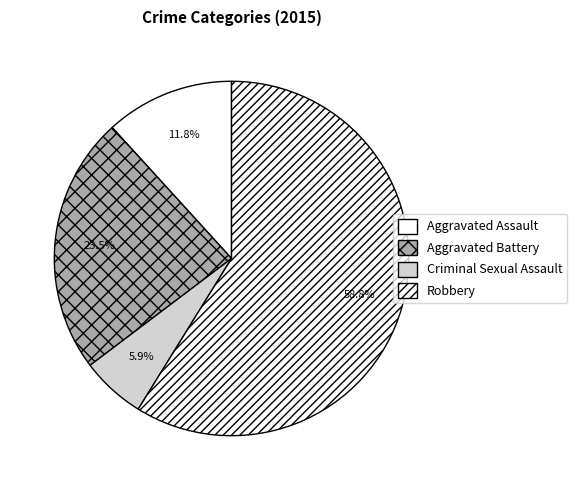

The Criminal Sexual Assault slice represents 6% of the pie. True or false?

True